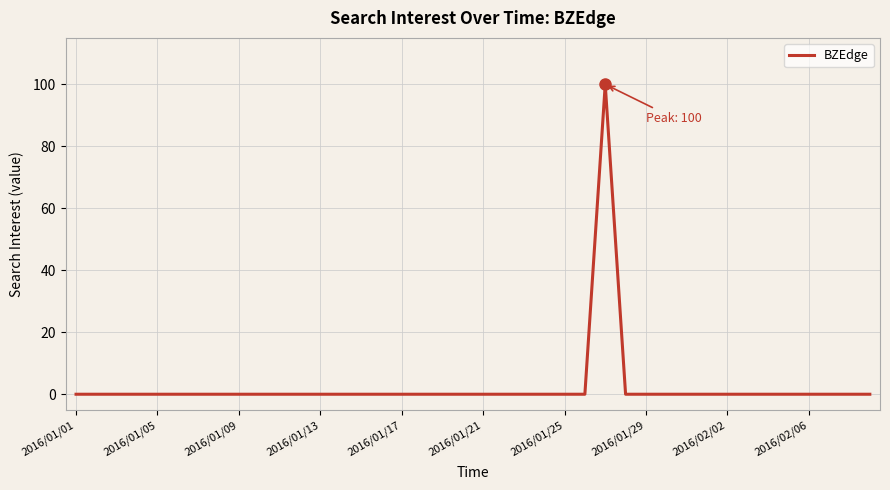

What is the greatest value displayed?

100